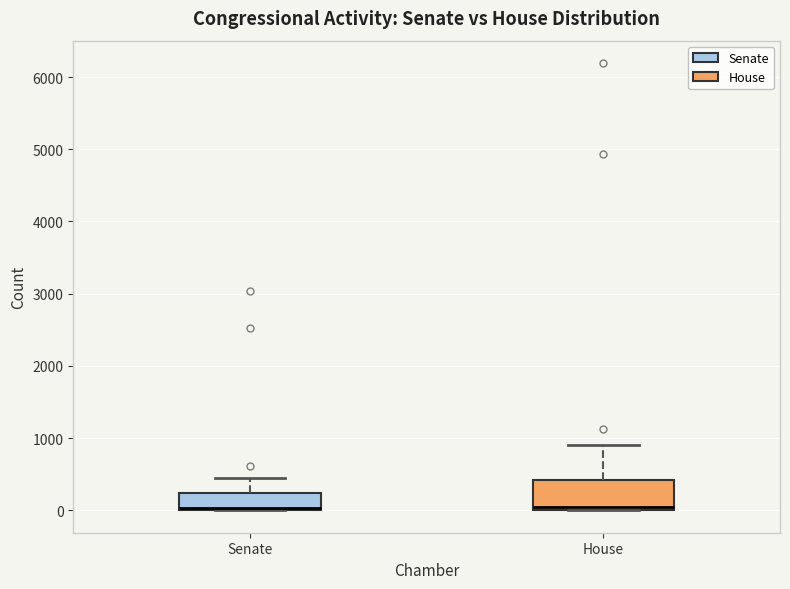

Reading left to right, transcribe this box plot: for each box, give where its median line is, the range the box spans, and where its two whiskers end, as read against the y-axis. The values are not printed on the chart, so give them approximately, as read against the axis.

Senate: median 0 (drawn on the box's lower edge), box 0 to 200, whiskers 0 to 400
House: median 0 (just above the box's lower edge), box 0 to 400, whiskers 0 to 900